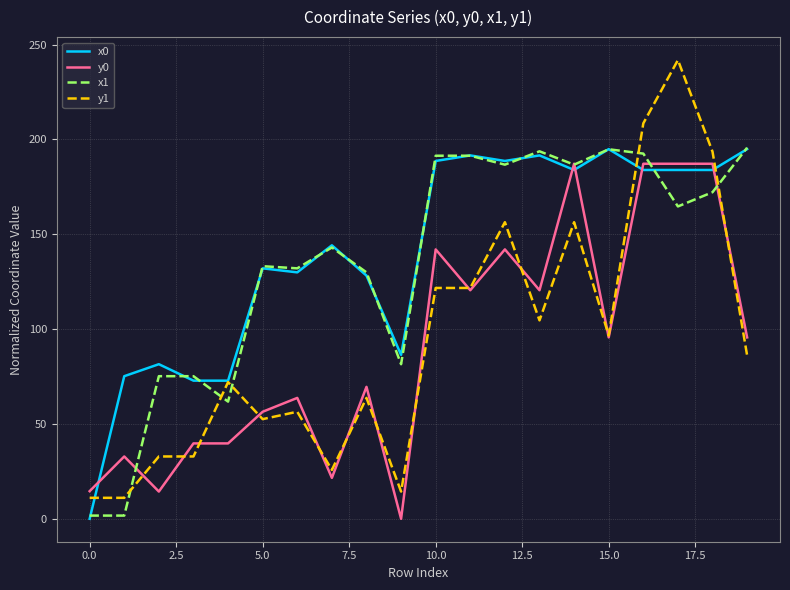

After their last crossing, which series has the higher values: x0 or y0?

x0